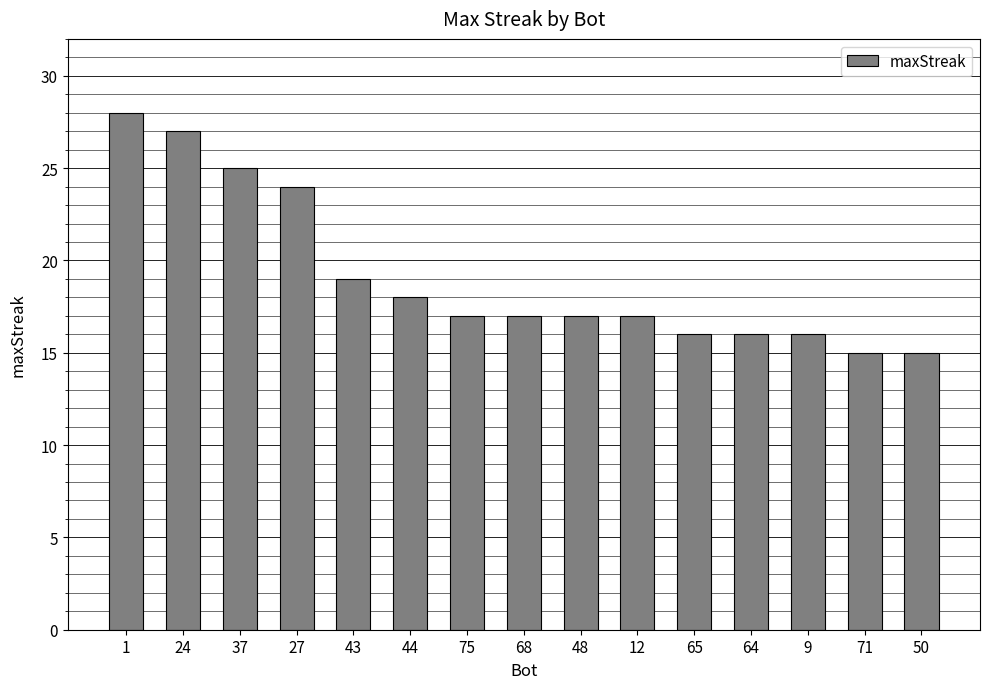

At which label is the value closest to 21?

43